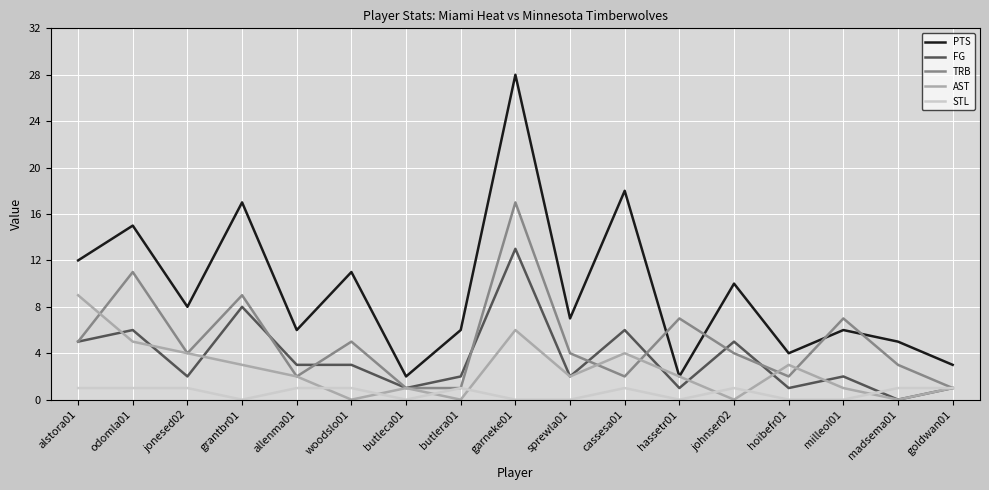

Reading left to right, extract all data points from this chart.

PTS: alstora01=12	odomla01=15	jonesed02=8	grantbr01=17	allenma01=6	woodslo01=11	butleca01=2	butlera01=6	garneke01=28	sprewla01=7	cassesa01=18	hassetr01=2	johnser02=10	hoibefr01=4	milleol01=6	madsema01=5	goldwan01=3
FG: alstora01=5	odomla01=6	jonesed02=2	grantbr01=8	allenma01=3	woodslo01=3	butleca01=1	butlera01=2	garneke01=13	sprewla01=2	cassesa01=6	hassetr01=1	johnser02=5	hoibefr01=1	milleol01=2	madsema01=0	goldwan01=1
TRB: alstora01=5	odomla01=11	jonesed02=4	grantbr01=9	allenma01=2	woodslo01=5	butleca01=1	butlera01=1	garneke01=17	sprewla01=4	cassesa01=2	hassetr01=7	johnser02=4	hoibefr01=2	milleol01=7	madsema01=3	goldwan01=1
AST: alstora01=9	odomla01=5	jonesed02=4	grantbr01=3	allenma01=2	woodslo01=0	butleca01=1	butlera01=0	garneke01=6	sprewla01=2	cassesa01=4	hassetr01=2	johnser02=0	hoibefr01=3	milleol01=1	madsema01=0	goldwan01=1
STL: alstora01=1	odomla01=1	jonesed02=1	grantbr01=0	allenma01=1	woodslo01=1	butleca01=0	butlera01=1	garneke01=0	sprewla01=0	cassesa01=1	hassetr01=0	johnser02=1	hoibefr01=0	milleol01=0	madsema01=1	goldwan01=1